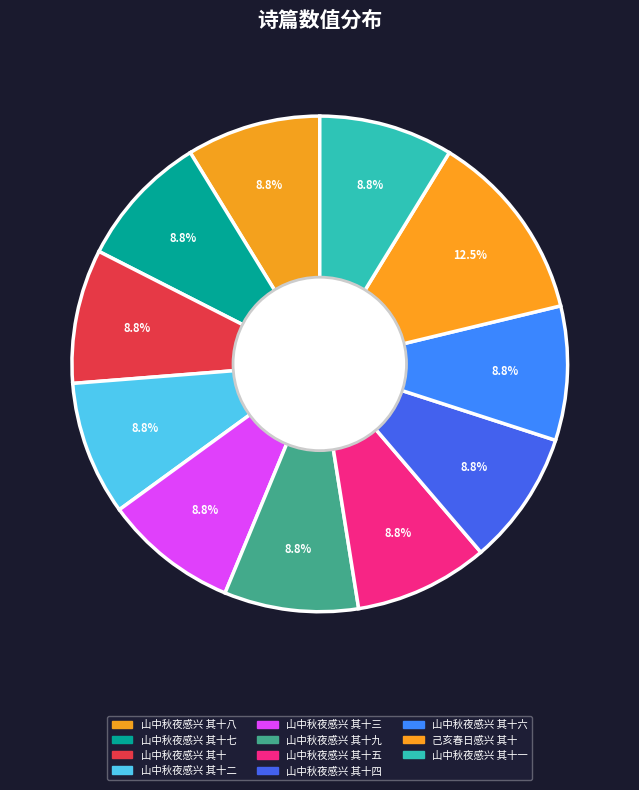

How many segments does this pie chart have?

11